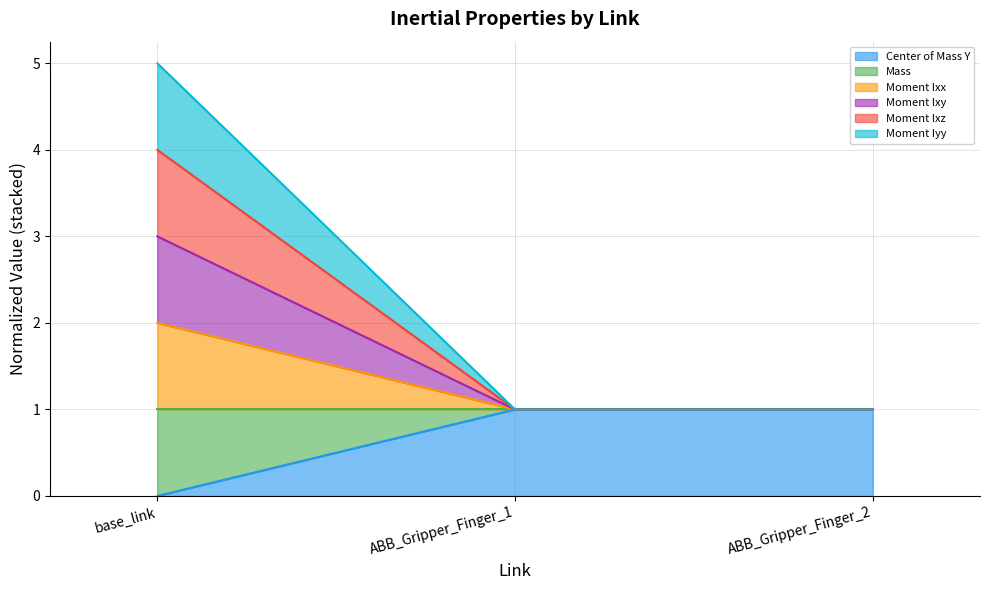

Read the Moment Ixx value at ABB_Gripper_Finger_2.

1